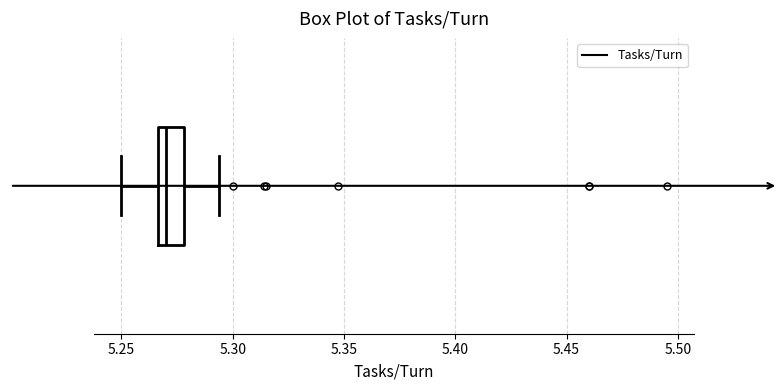

Where does the left whisker of the box end on the x-axis? The values are not printed on the chart, so give them approximately, as read against the axis.

5.250